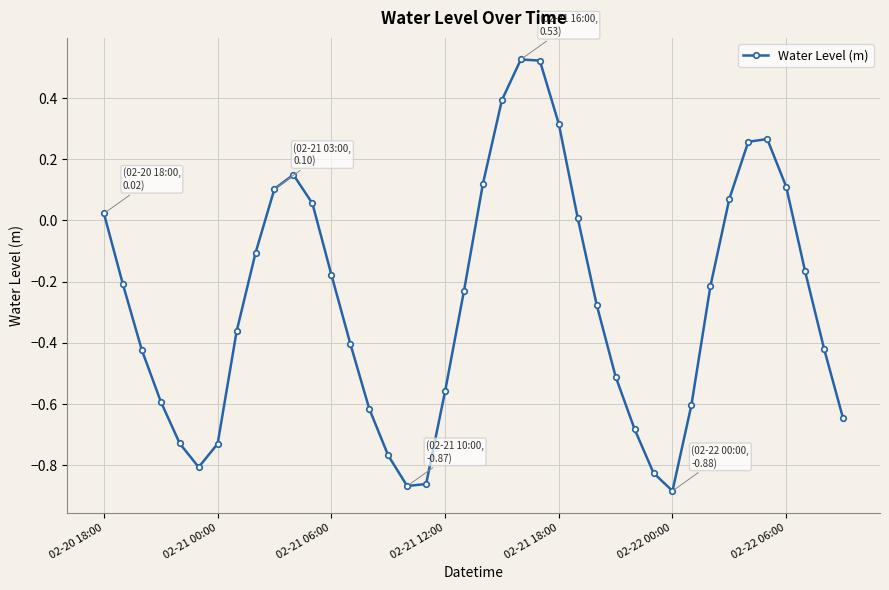

How many points are lower than both their immediate neighbors (excluding endpoints)?

3